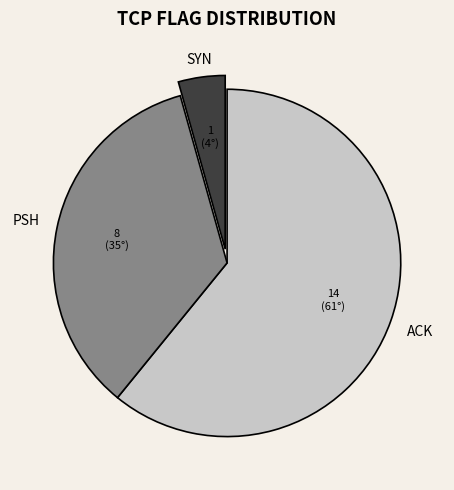

Rank the categories by value from highest to lowest.

ACK, PSH, SYN